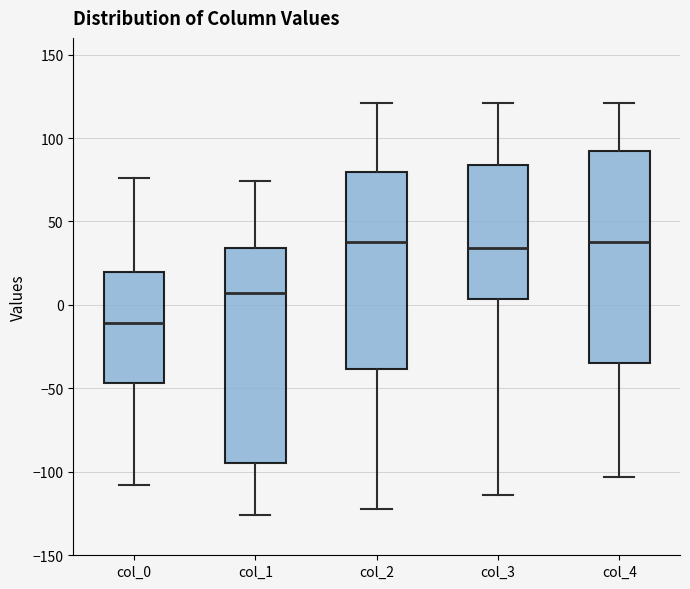

Where is the upper edge of the box for col_4 on the y-axis? The values are not printed on the chart, so give them approximately, as read against the axis.

95